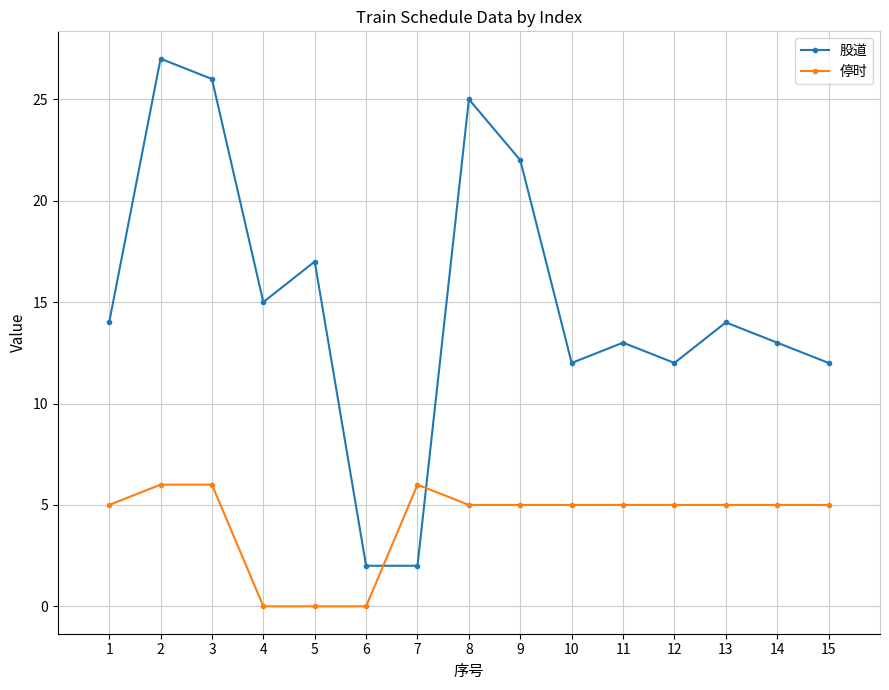

What is the average value of the 停时 series?

4